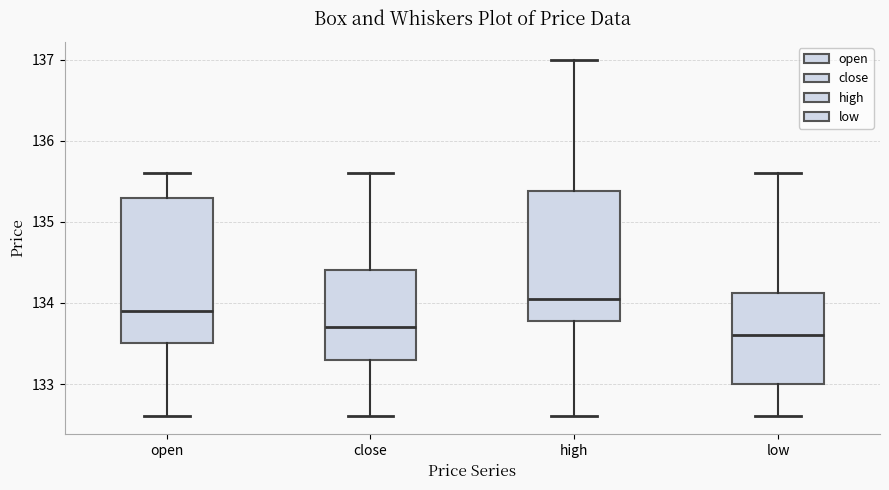

Which box is the tallest, from its lower edge to its upper edge?

open